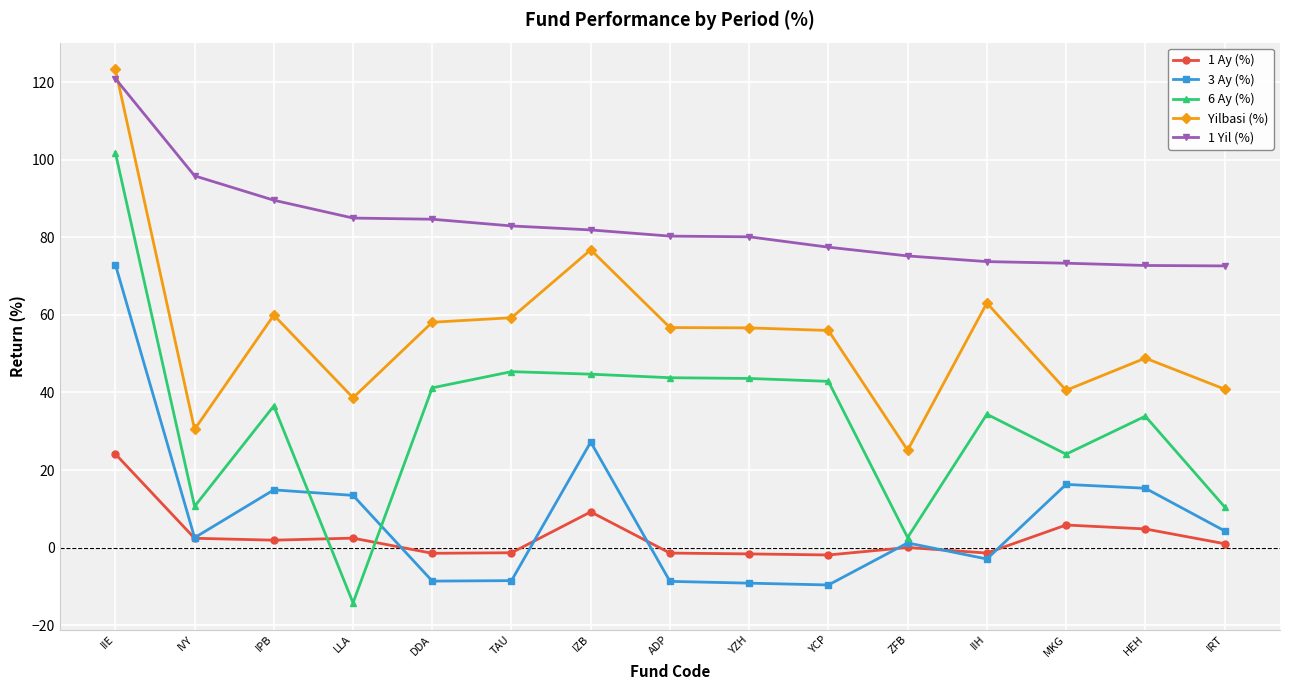

Where does the Yilbasi (%) series first go above 56?

IIE